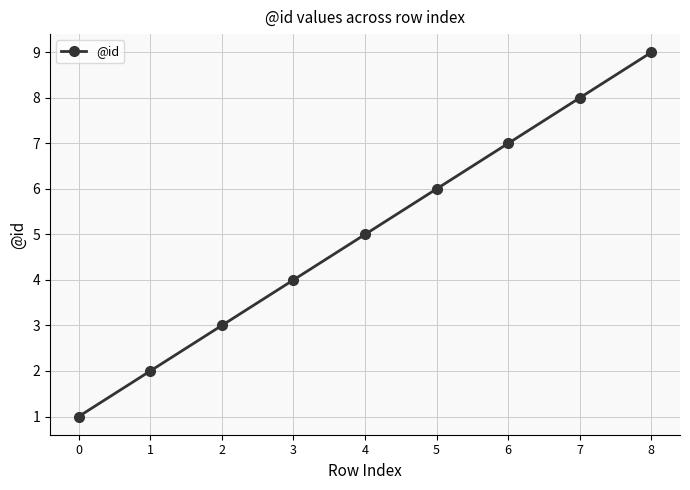

What is the difference between the maximum and minimum values?

8